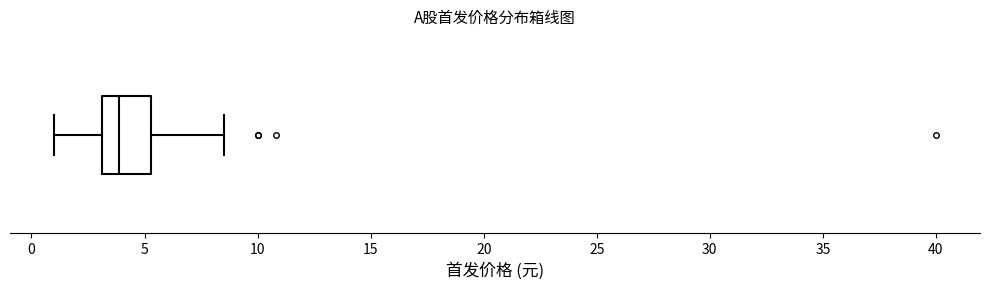

Transcribe this box plot: give where the median line is, the range the box spans, and where the two whiskers end, as read against the x-axis. The values are not printed on the chart, so give them approximately, as read against the axis.

median 4.0, box 3.0 to 5.5, whiskers 1.0 to 8.5